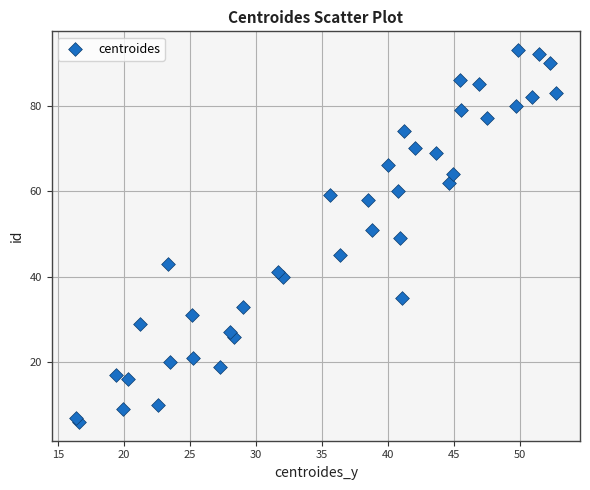

What is the range of Y values (max minus min)?

87